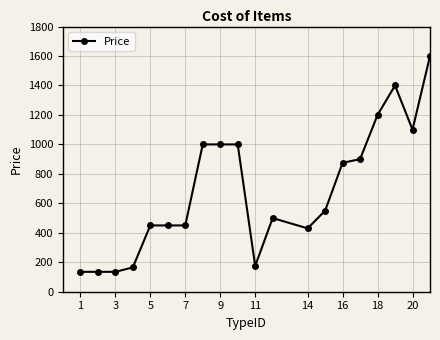

True or false: the data has more than 1 interior local peaks.

True